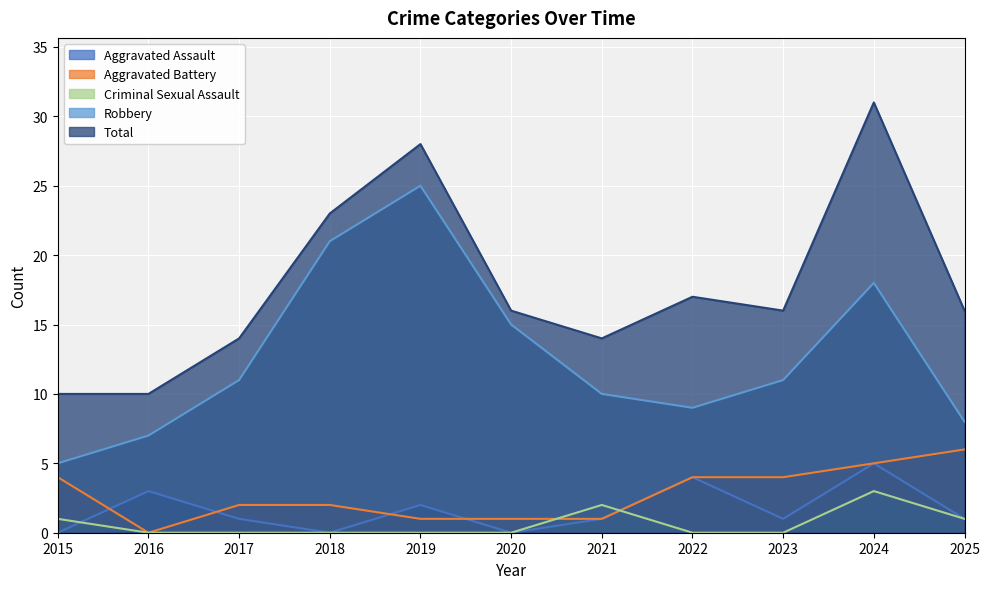

Which series has the largest range (max minus min)?

Total